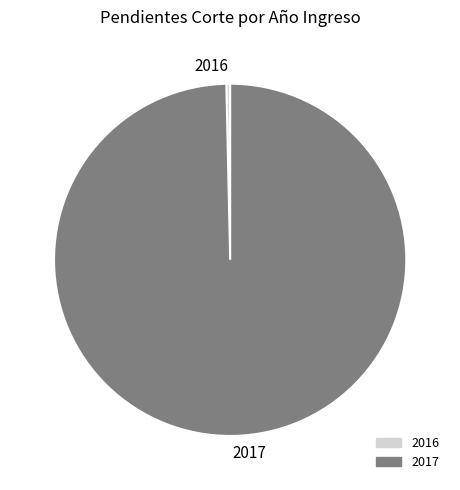

Is there any slice that represents more than half of the pie?

Yes